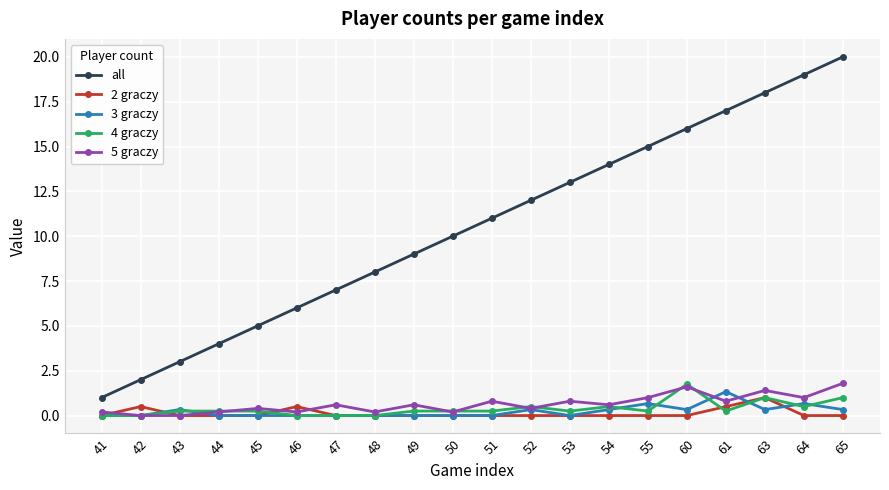

True or false: 4 graczy has more than 1 points higher than both neighbors.

True